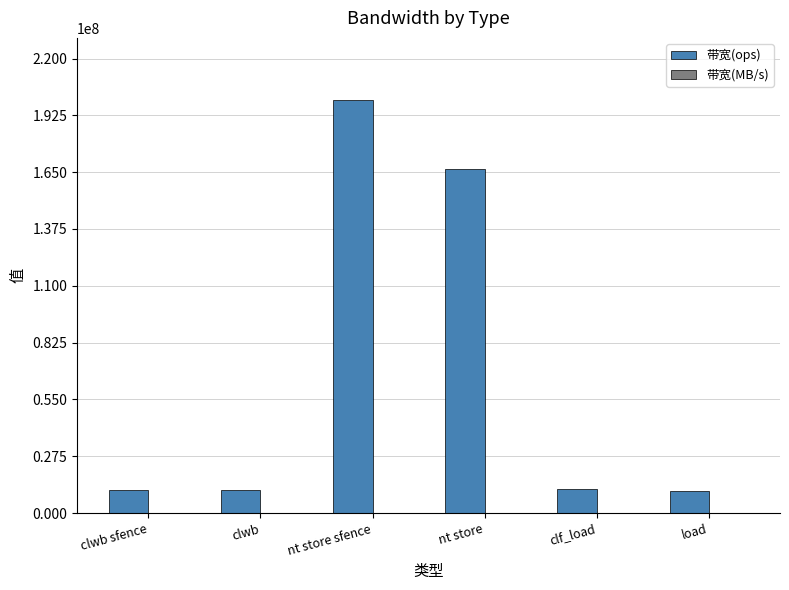

Are the bars grouped side by side (vs. stacked)?

Yes